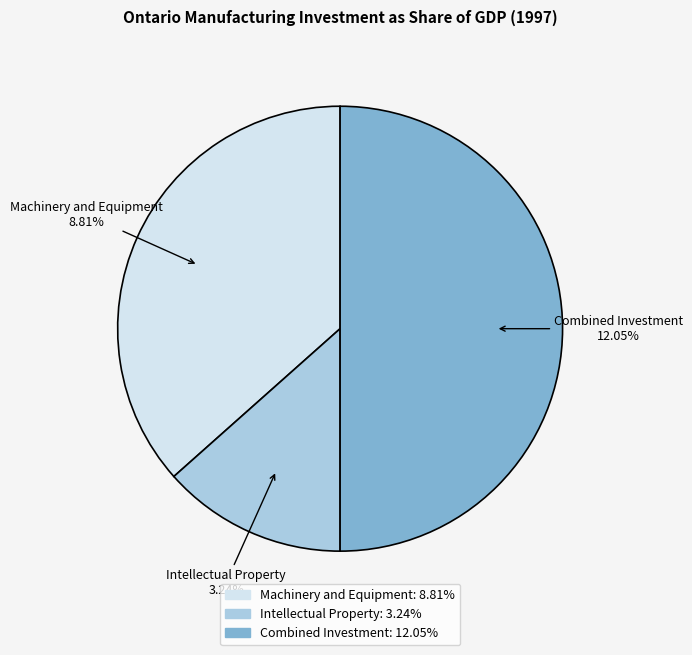

To the nearest percent, what is the difference between the largest and smallest slice percentages?

37%